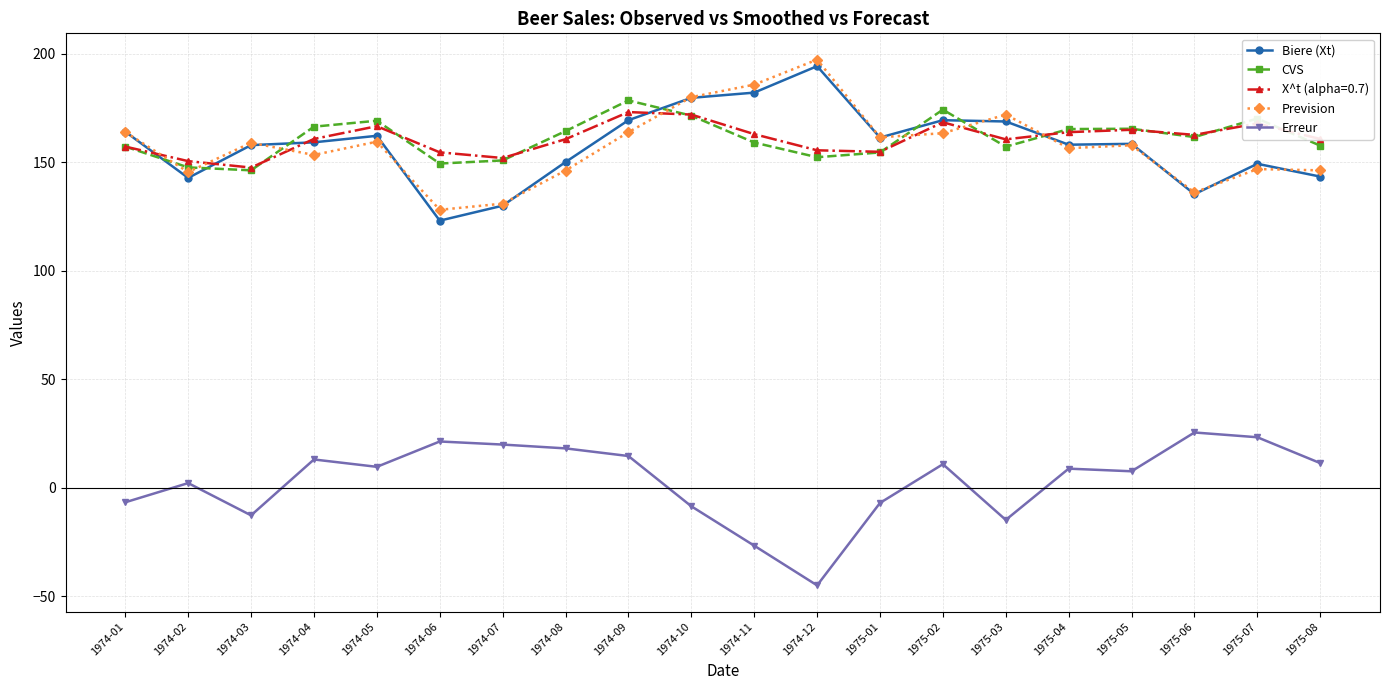

Is the value of Biere (Xt) at 1974-04 greater than the value of Prevision at 1974-08?

Yes